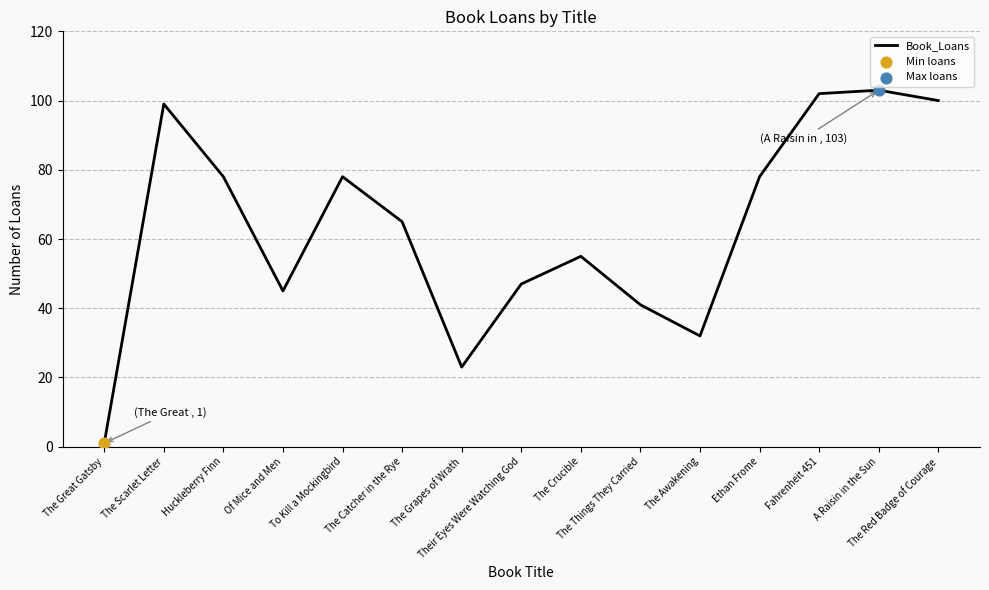

What is the change in value from The Crucible to The Red Badge of Courage?

+45